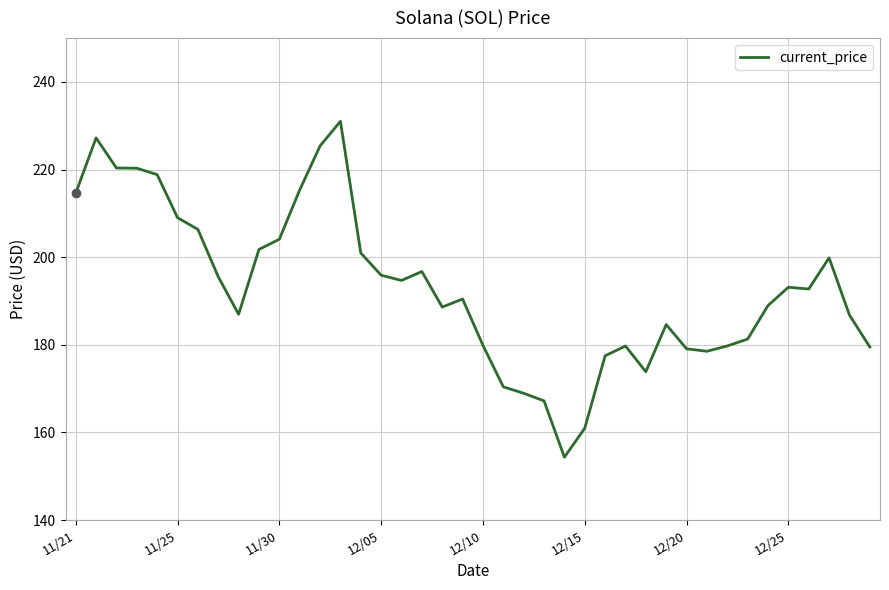

Does the chart have visible grid lines?

Yes